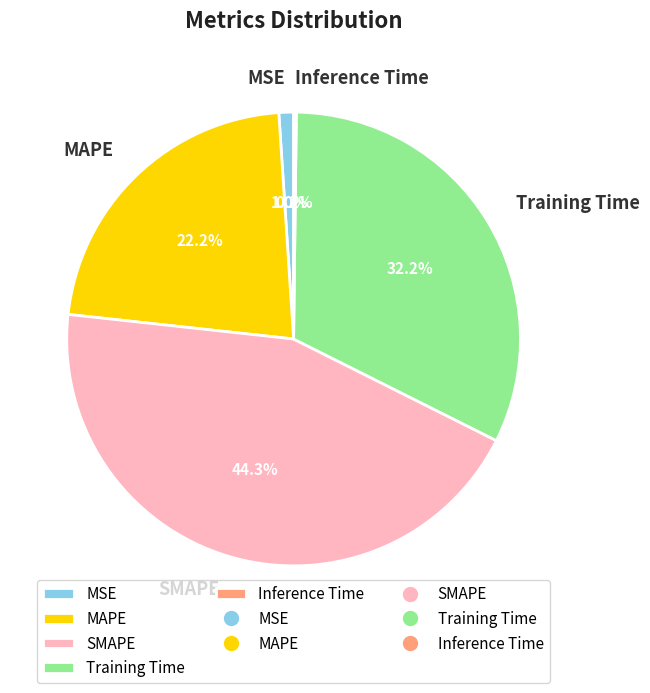

Is there any slice that represents more than half of the pie?

No